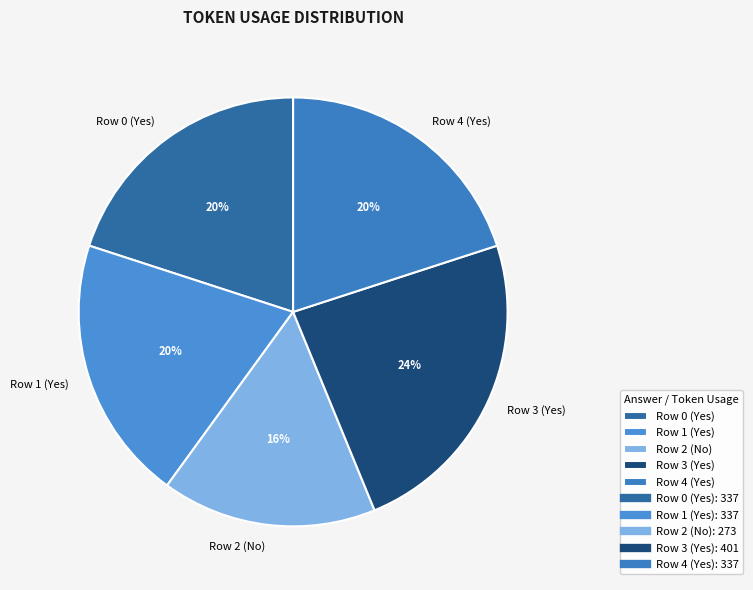

What is the largest slice in the pie chart?

Row 3 (Yes)